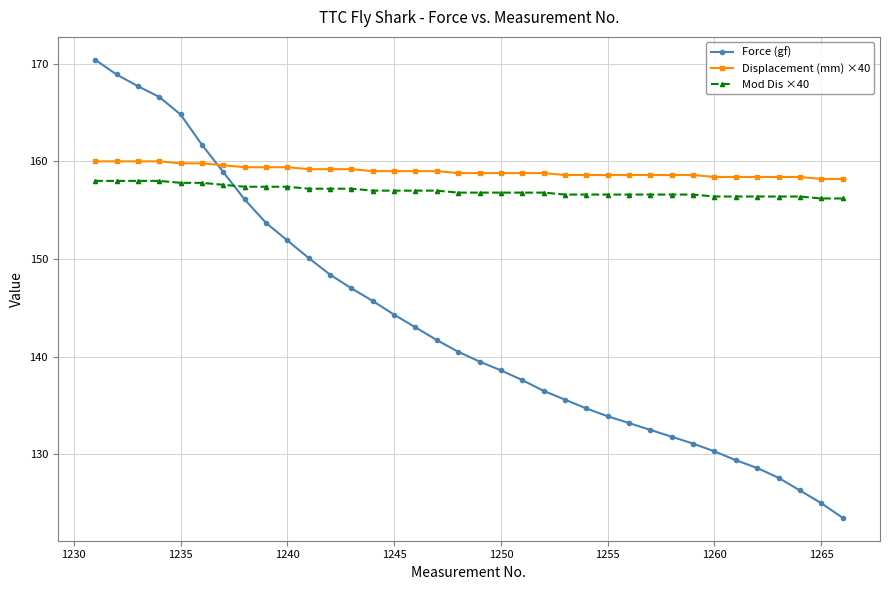

What is the maximum value for Mod Dis ×40?

158.0